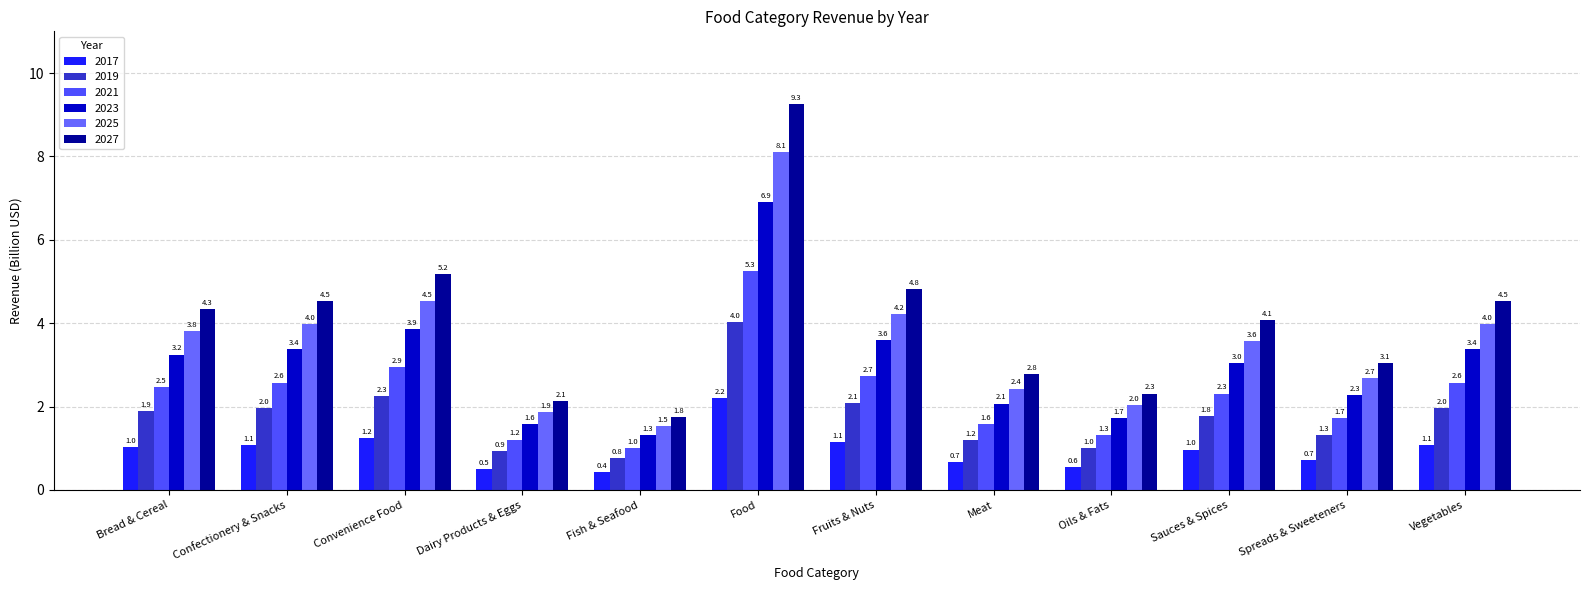

Between Fish & Seafood and Meat, which is larger?

Meat